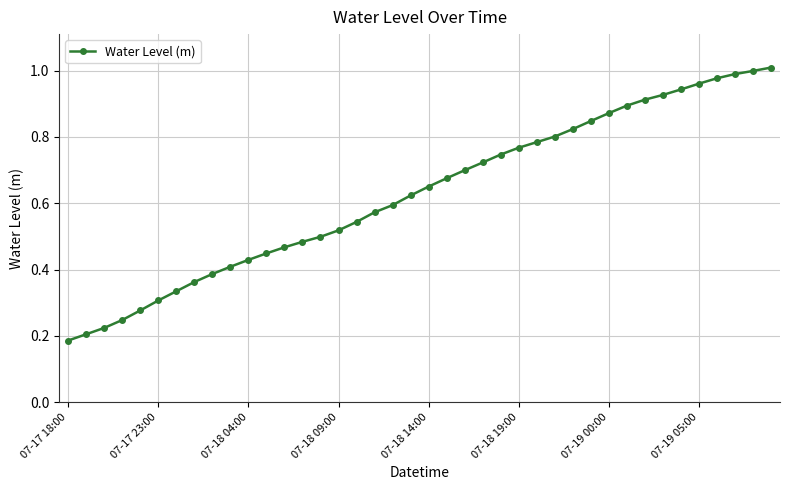

What is the sum of all values?

25.1